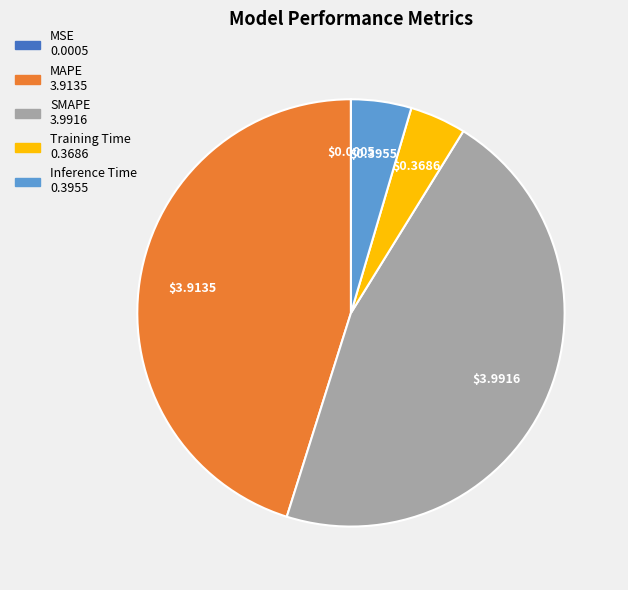

Which has a higher value, SMAPE or Training Time?

SMAPE